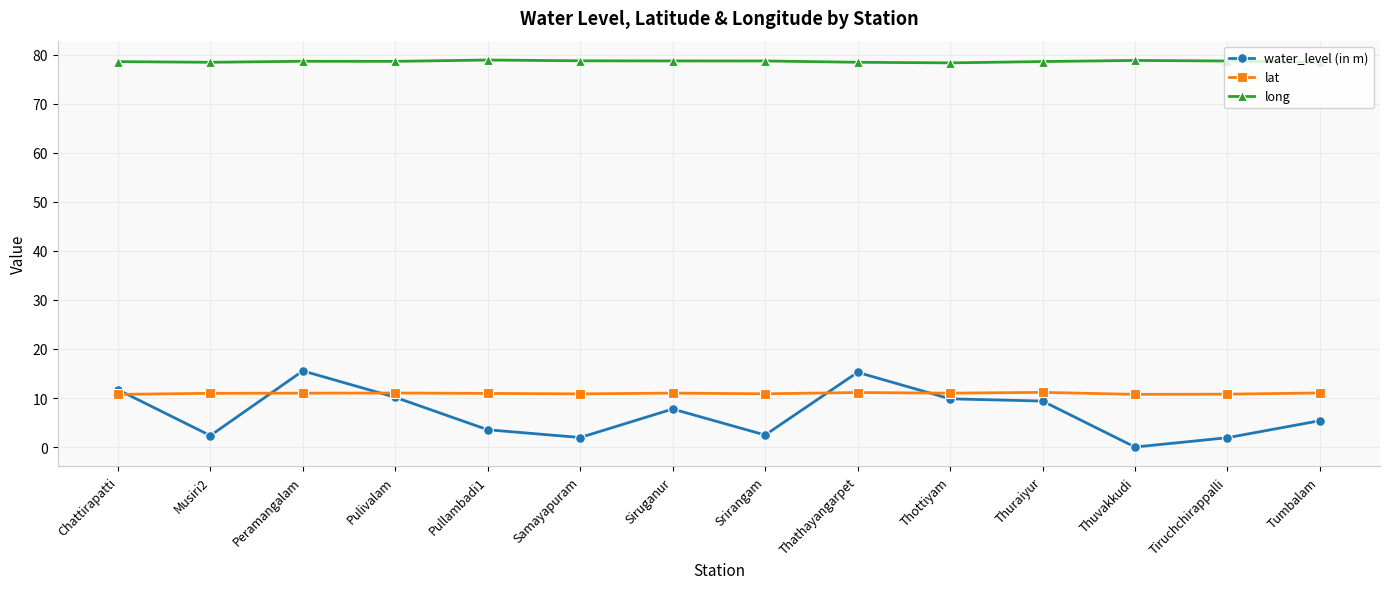

Is the value of lat at Samayapuram greater than the value of water_level (in m) at Thottiyam?

Yes